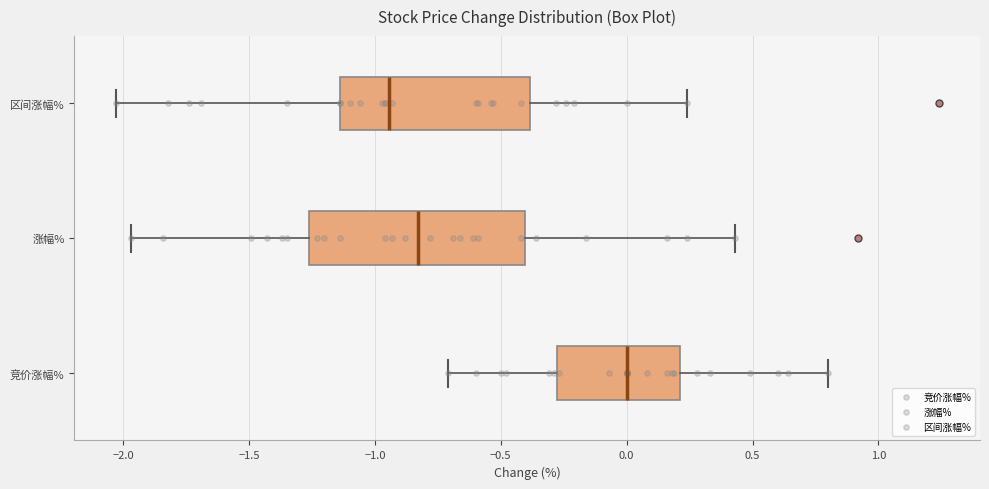

Reading bottom to top, transcribe this box plot: for each box, give where its median line is, the range the box spans, and where its two whiskers end, as read against the x-axis. The values are not printed on the chart, so give them approximately, as read against the axis.

竞价涨幅%: median 0.00, box -0.25 to 0.20, whiskers -0.70 to 0.80
涨幅%: median -0.85, box -1.25 to -0.40, whiskers -1.95 to 0.45
区间涨幅%: median -0.95, box -1.15 to -0.40, whiskers -2.05 to 0.25